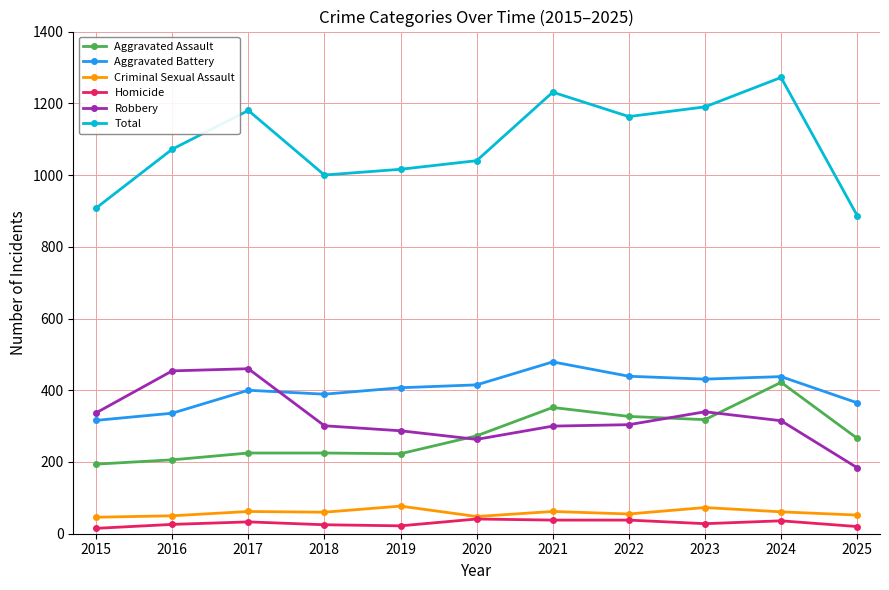

True or false: Criminal Sexual Assault has more than 0 points higher than both neighbors.

True